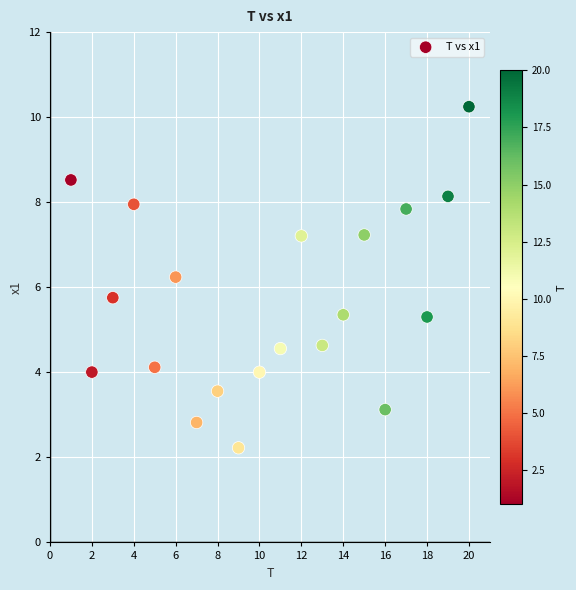

What is the range of Y values (max minus min)?

8.0